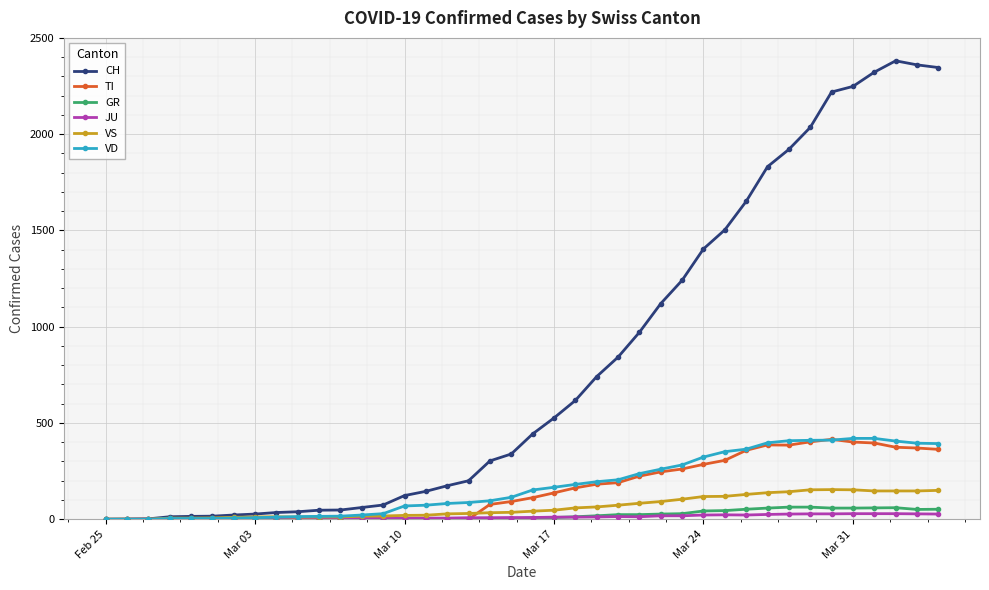

How many lines are shown in the chart?

6